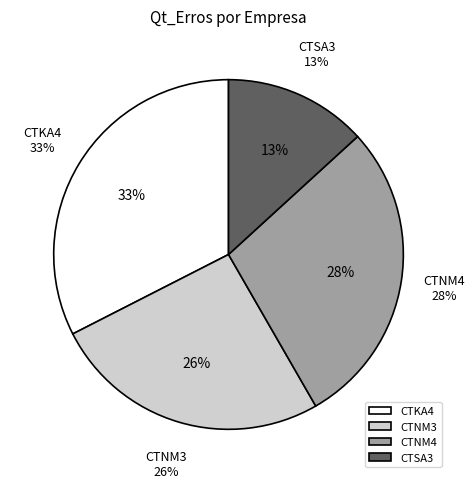

What is the change in value from CTKA4 to CTNM4?

-65